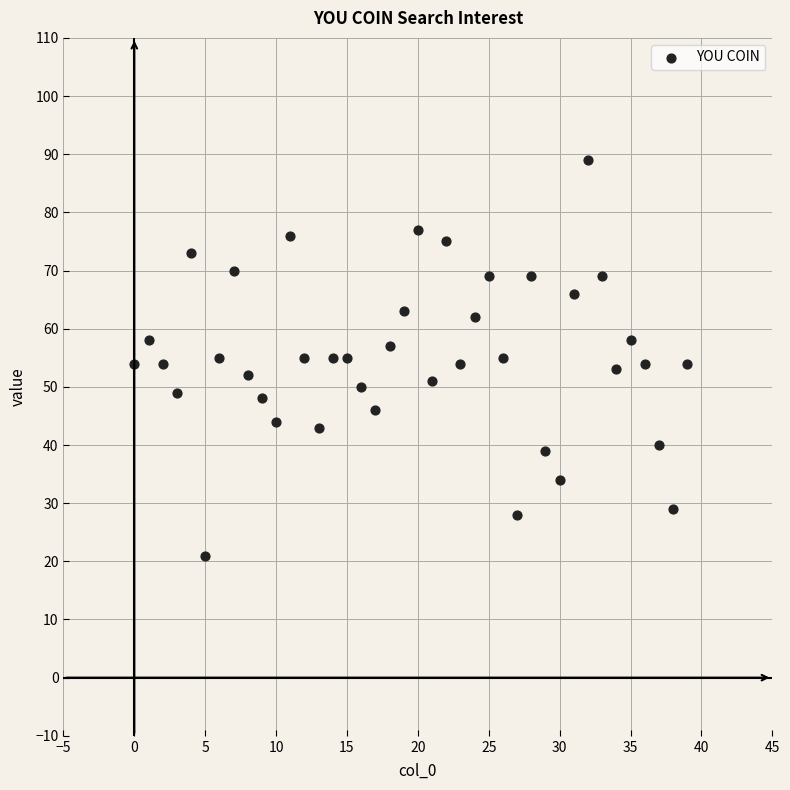

What is the range of Y values (max minus min)?

68